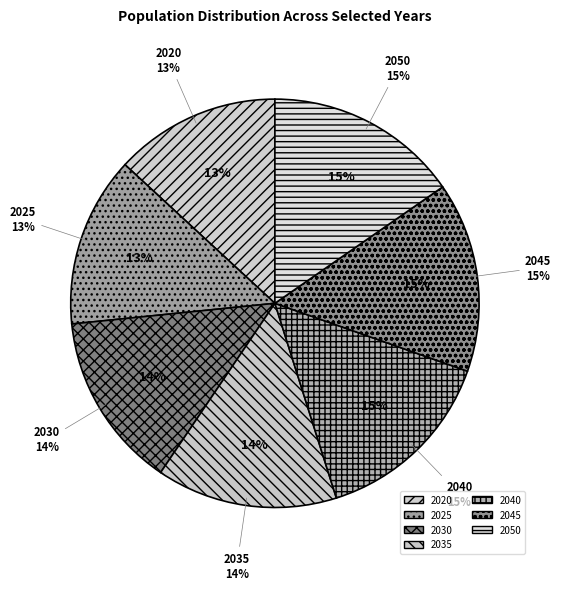

Count the number of slices in the pie.

7